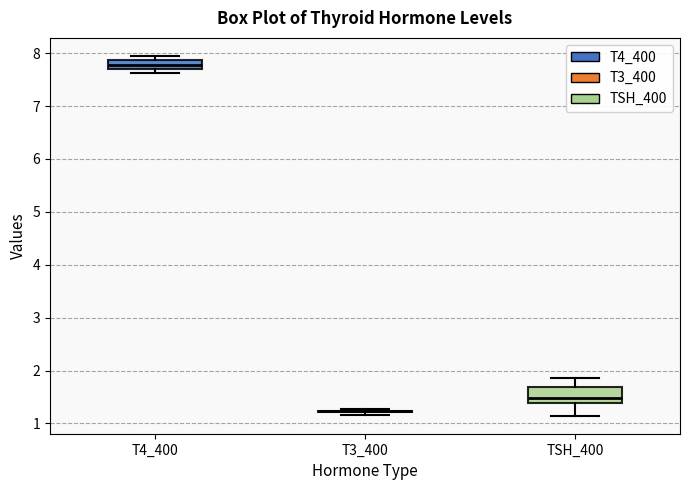

Where is the upper edge of the box for TSH_400 on the y-axis? The values are not printed on the chart, so give them approximately, as read against the axis.

1.7